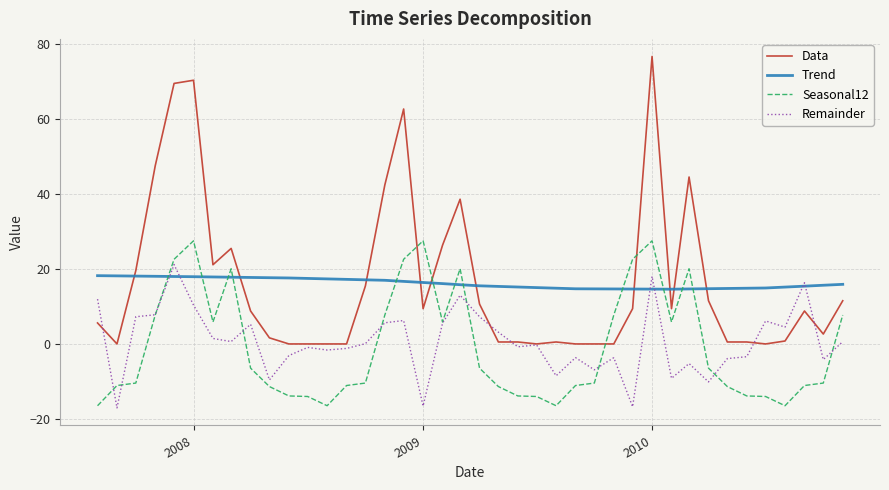

In Trend, how many points are lower than both neighbors (excluding endpoints)?

1